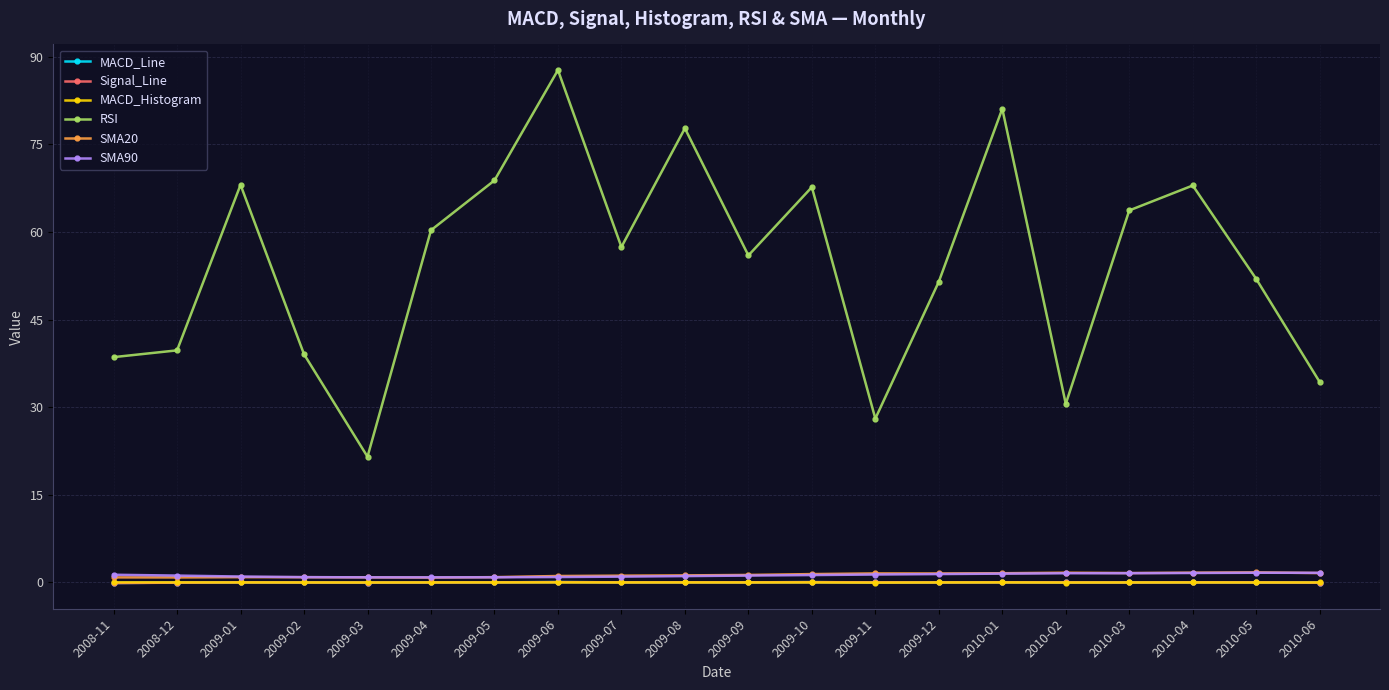

Is the value of MACD_Histogram at 2009-04 greater than the value of SMA20 at 2009-10?

No